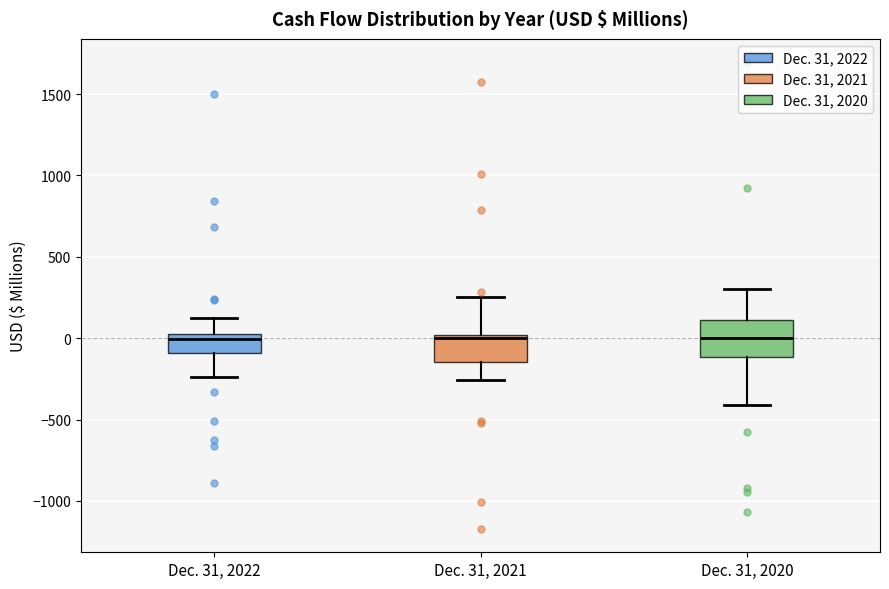

Which box is the tallest, from its lower edge to its upper edge?

Dec. 31, 2020